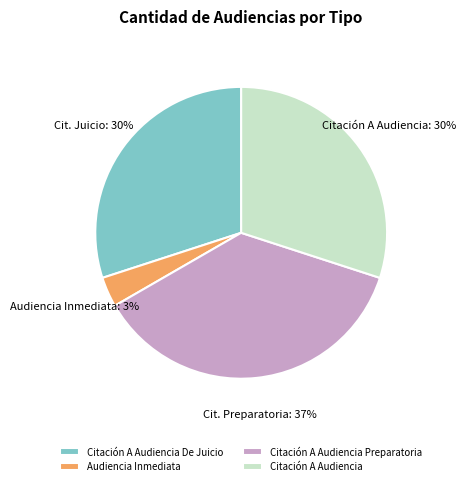

True or false: Citación A Audiencia accounts for 35% of the total.

False